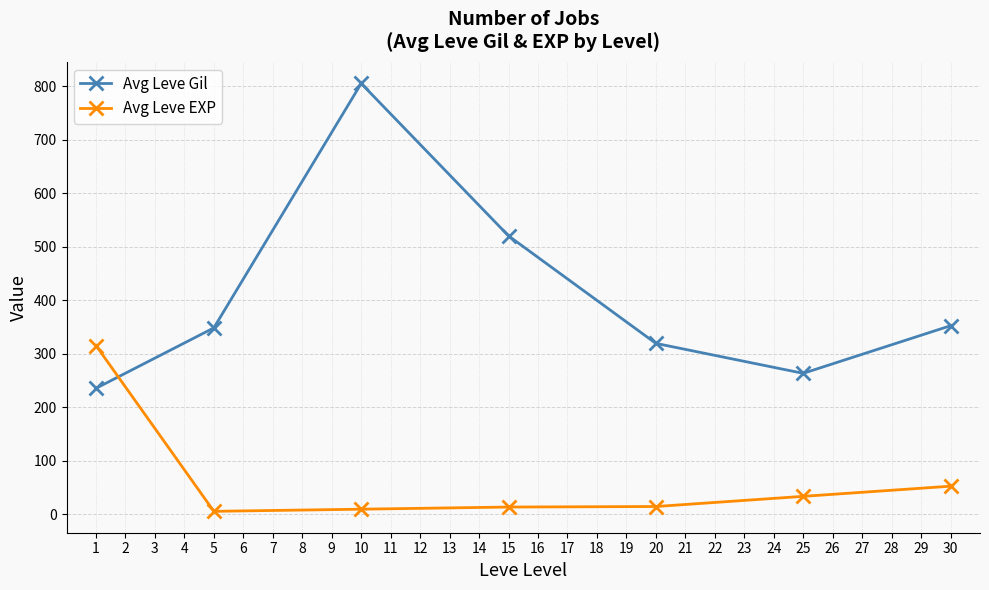

What is the sum of all Avg Leve EXP values?

441